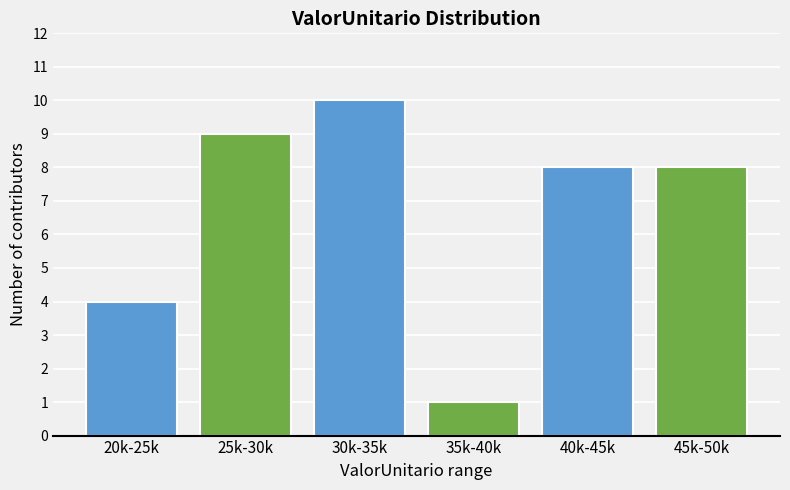

Reading right to left, extract all data points from this chart.

45k-50k=8	40k-45k=8	35k-40k=1	30k-35k=10	25k-30k=9	20k-25k=4